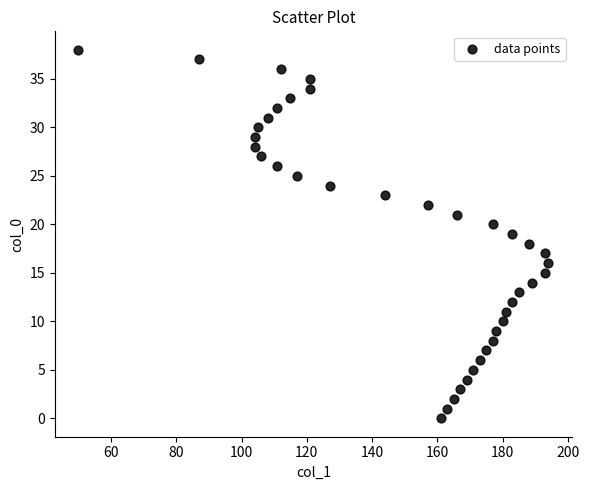

What is the range of Y values (max minus min)?

38